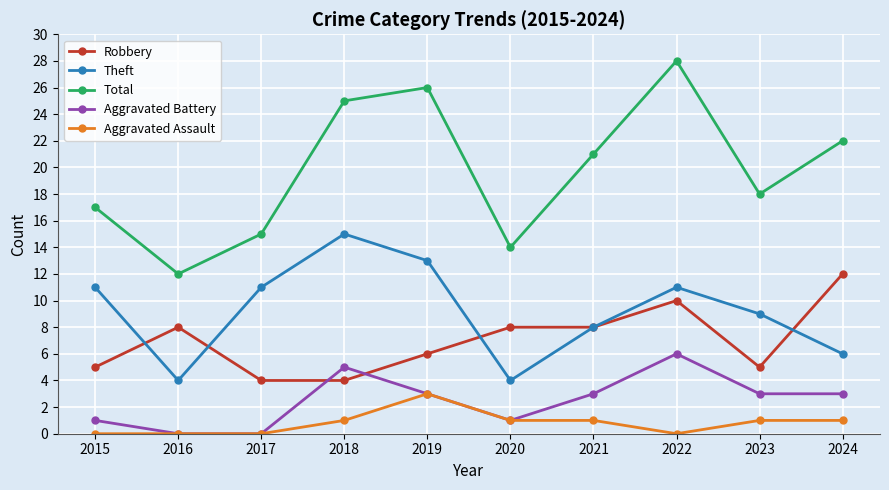

At 2015, list the series in order from largest to smallest.

Total, Theft, Robbery, Aggravated Battery, Aggravated Assault